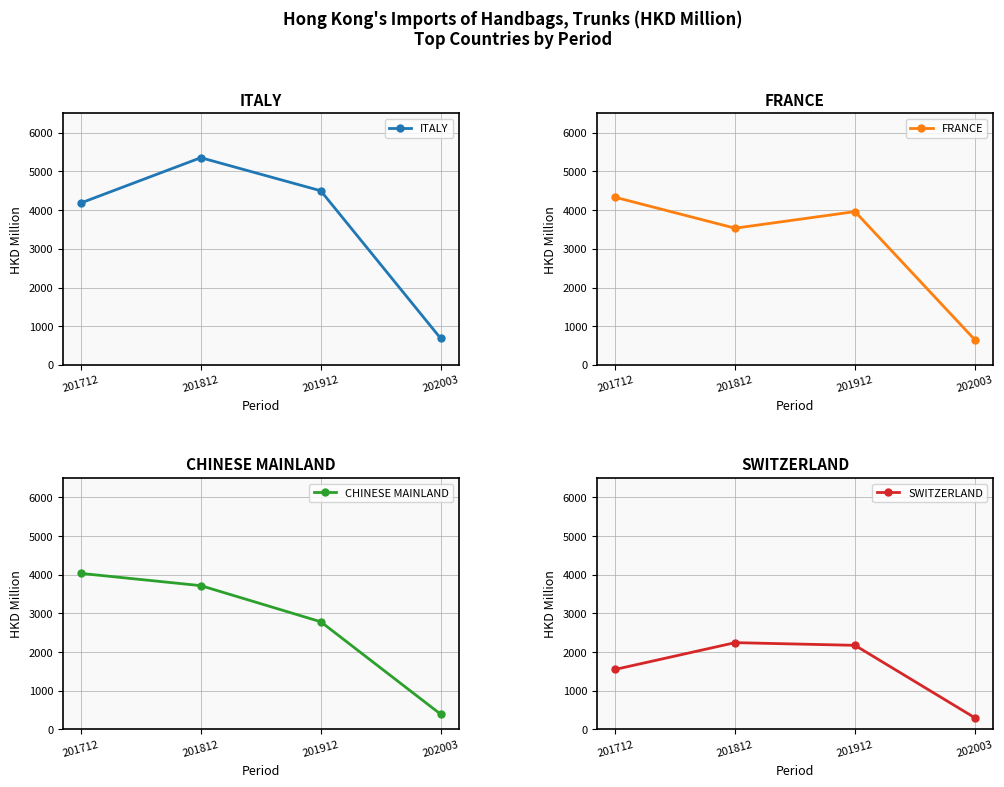

List the series in order of their overall mean, lowest first.

SWITZERLAND, CHINESE MAINLAND, FRANCE, ITALY